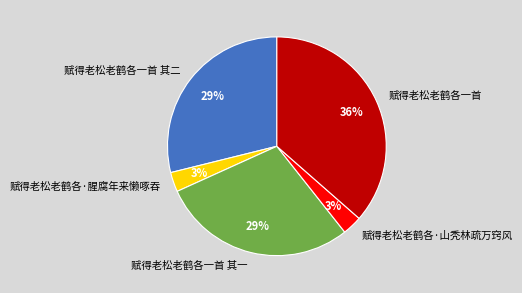

Which category has the biggest portion of the pie?

赋得老松老鹤各一首